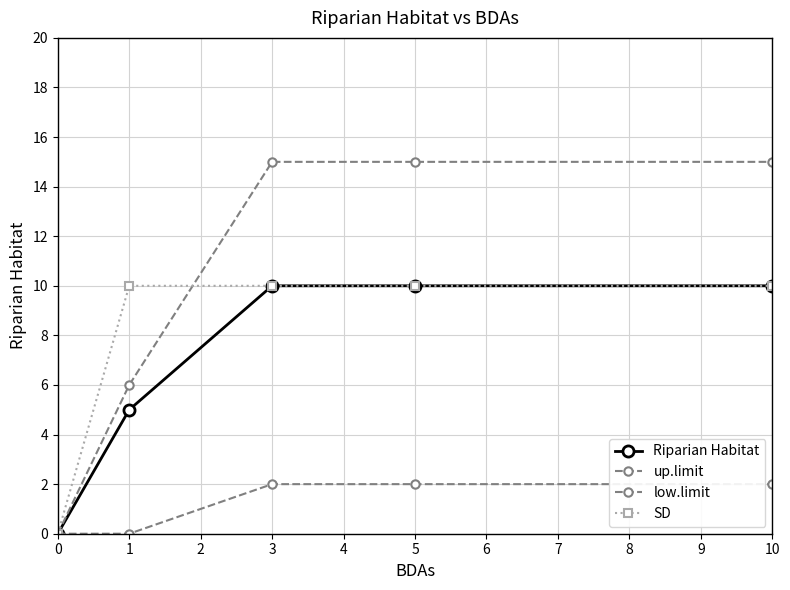

How many lines are shown in the chart?

4